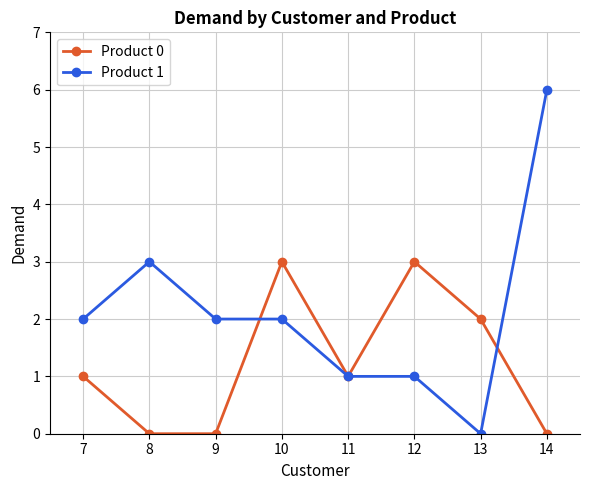

Reading right to left, what are all the values shown in this chart?

Product 0: 0	2	3	1	3	0	0	1
Product 1: 6	0	1	1	2	2	3	2